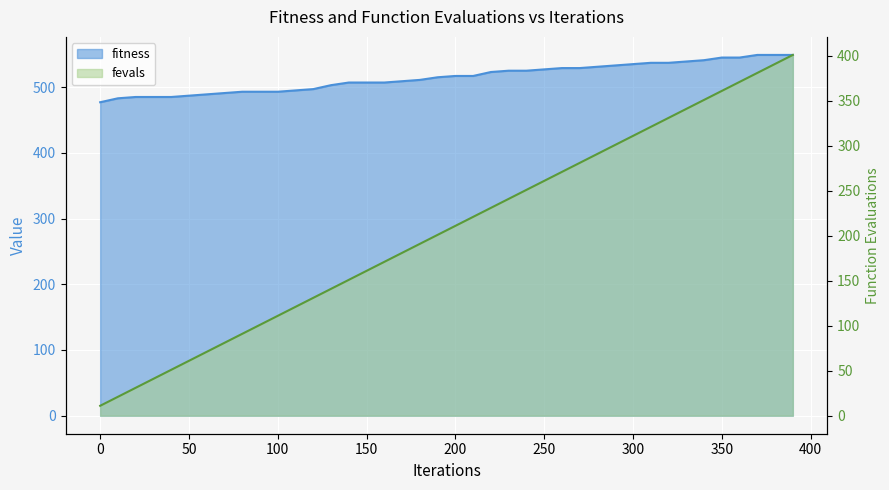

Which category has the highest value in the fevals series?

390